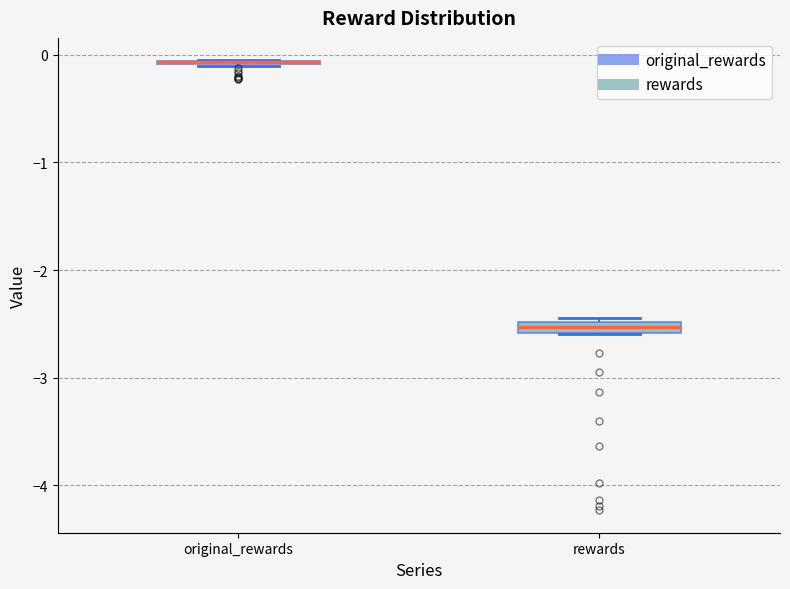

Where is the upper edge of the box for rewards on the y-axis? The values are not printed on the chart, so give them approximately, as read against the axis.

-2.5